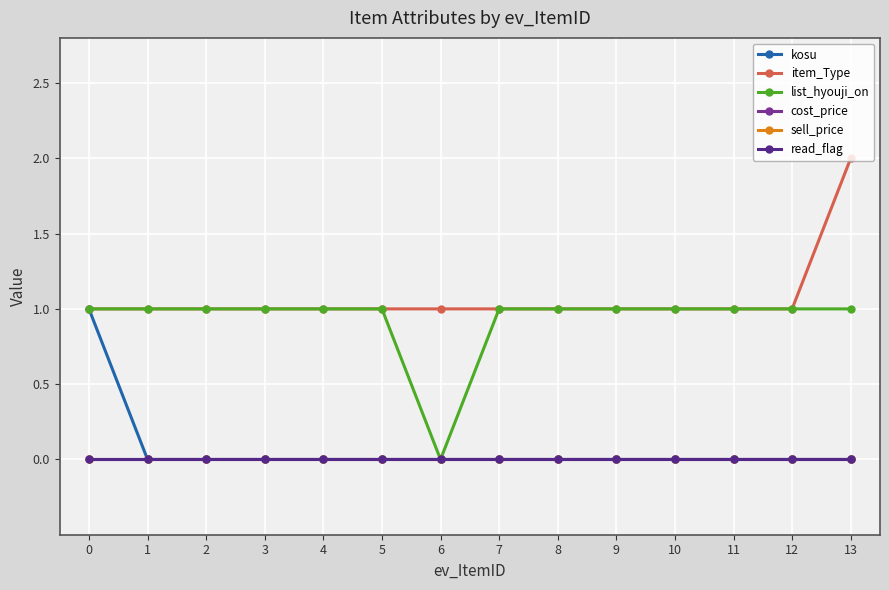

Is the value of cost_price at 9 greater than the value of list_hyouji_on at 5?

No